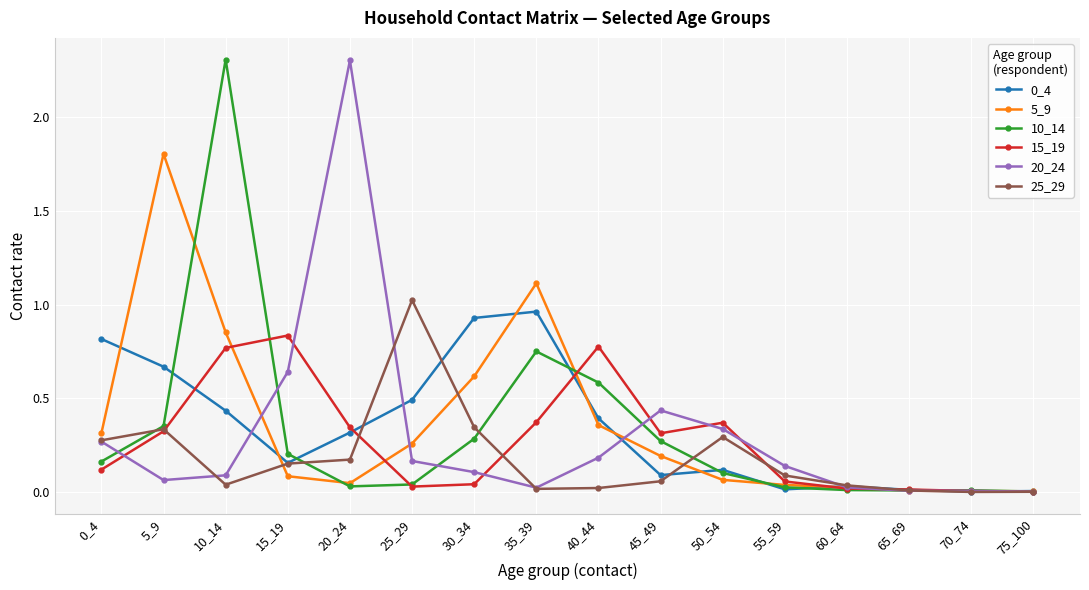

Which series has the largest total across all categories?

5_9